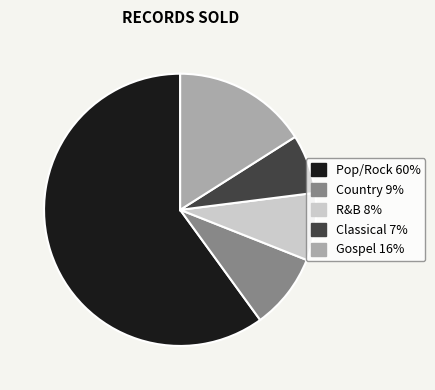

Rank the categories by value from lowest to highest.

Classical 7%, R&B 8%, Country 9%, Gospel 16%, Pop/Rock 60%